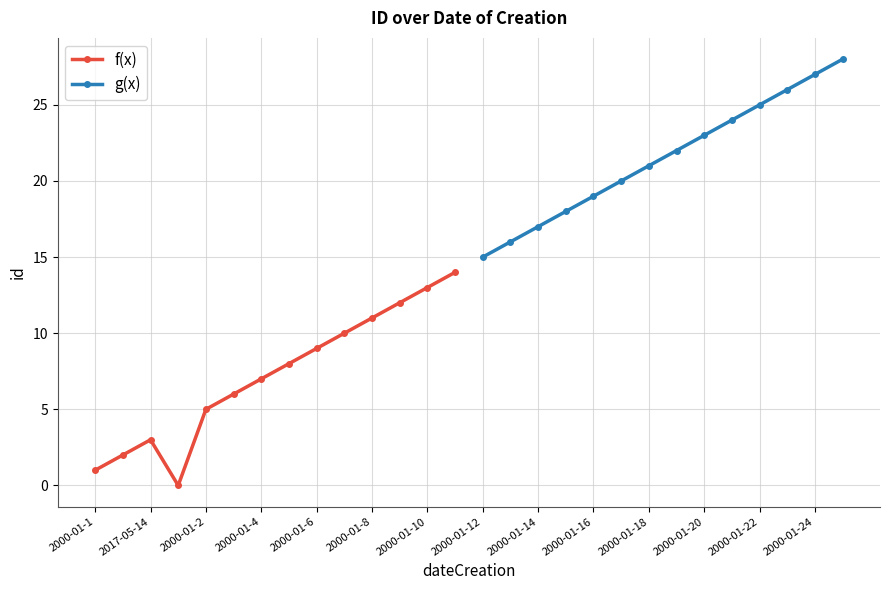

Reading left to right, list all the values displayed in this chart.

f(x): 1	2	3	0	5	6	7	8	9	10	11	12	13	14
g(x): 15	16	17	18	19	20	21	22	23	24	25	26	27	28